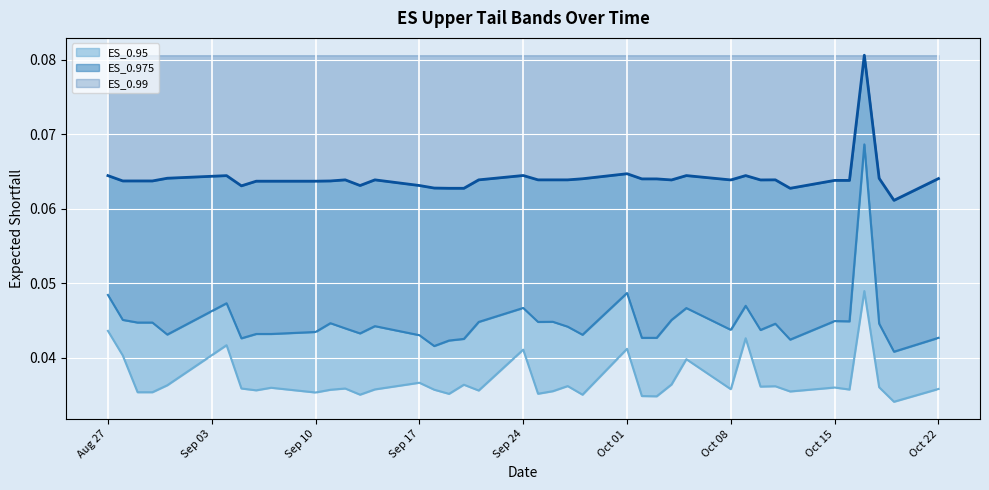

Rank the series at 2012-09-14 from lowest to highest value.

ES_0.95, ES_0.975, ES_0.99